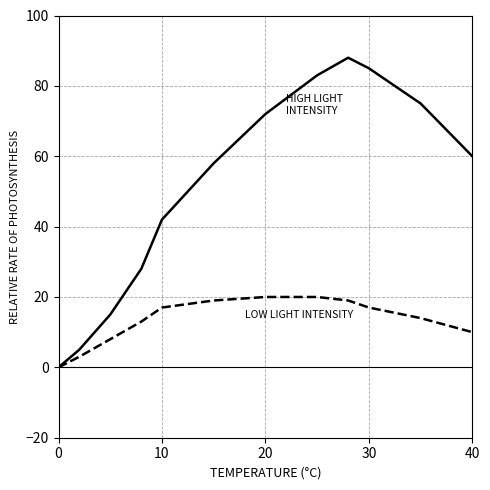

What is the greatest value displayed?

88